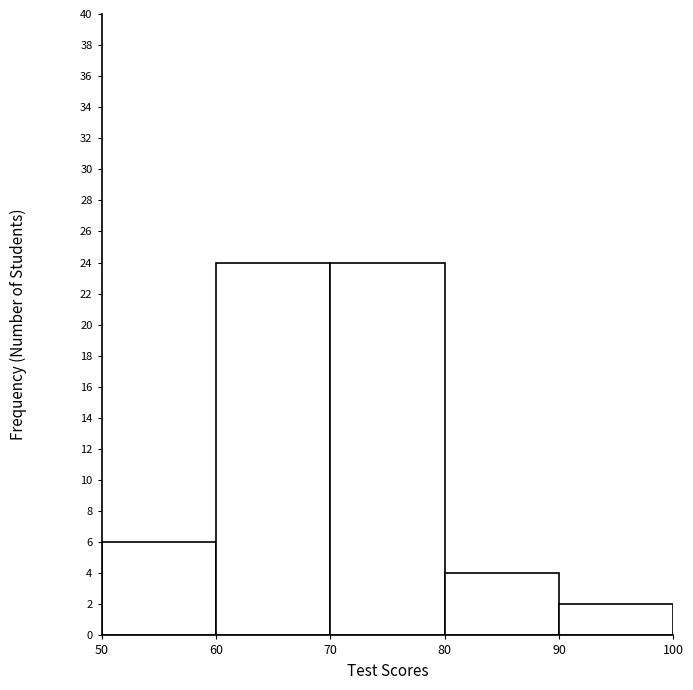

How tall is the bar that spans 70 to 80 on the x-axis? The values are not printed on the chart, so give them approximately, as read against the axis.

24